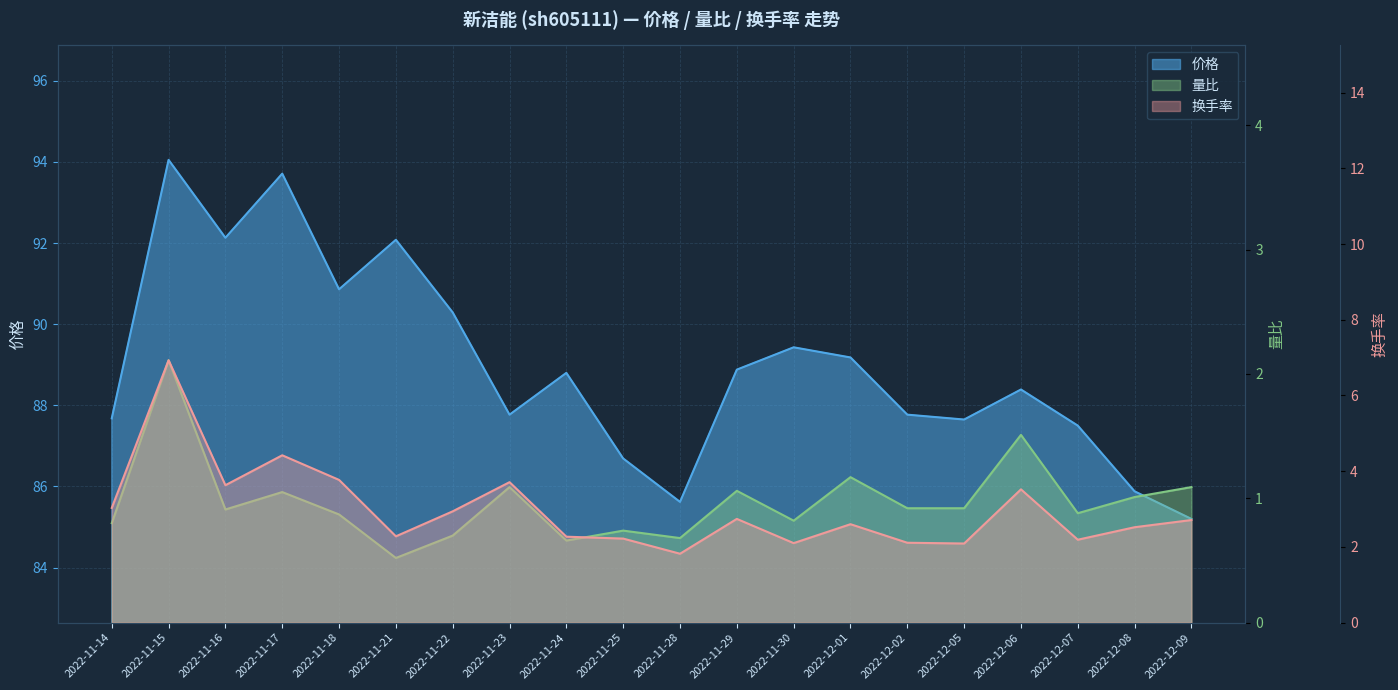

What is the value of the 换手率 point at the 7th from the left?

2.9